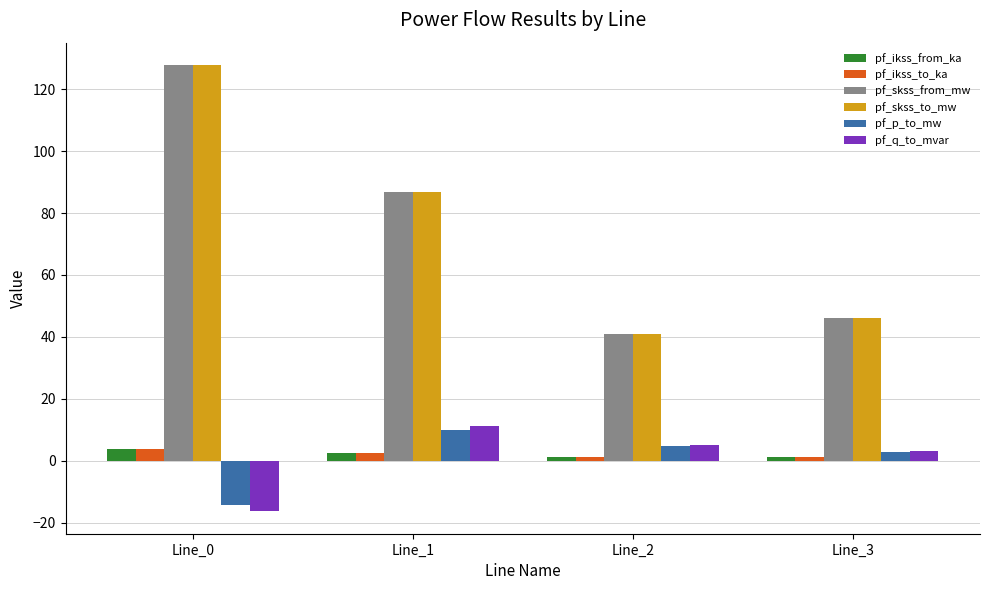

What is the sum of all pf_skss_to_mw values?

301.6